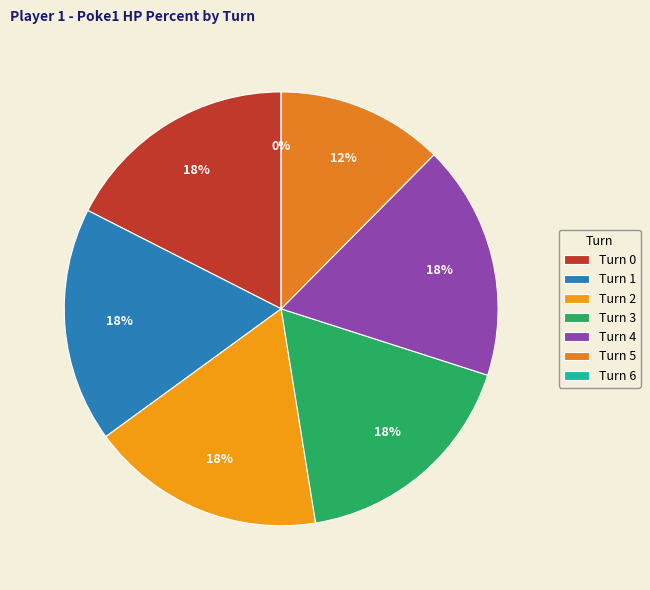

To the nearest percent, what is the combined percentage of 0 and 5?

30%